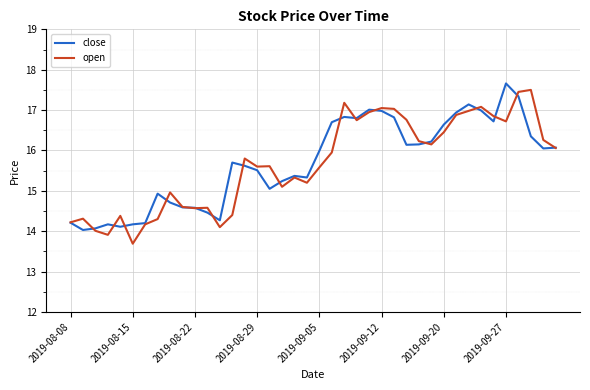

How many lines are shown in the chart?

2